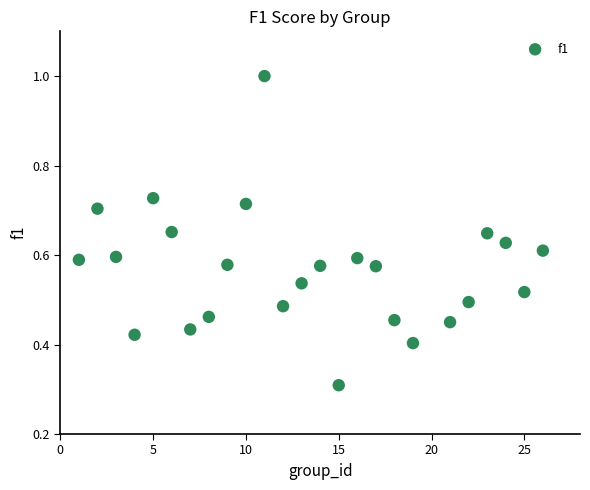

What is the range of X values (max minus min)?

25.0